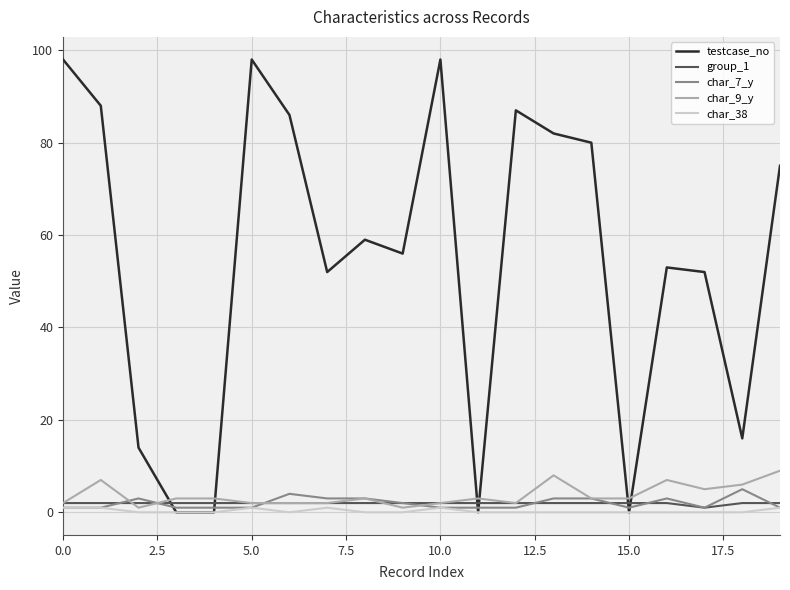

At how many categories does at least one series exceed 35?

14